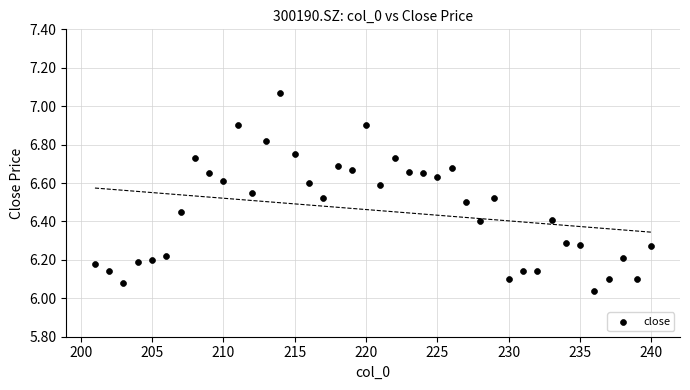

What is the range of X values (max minus min)?

39.0